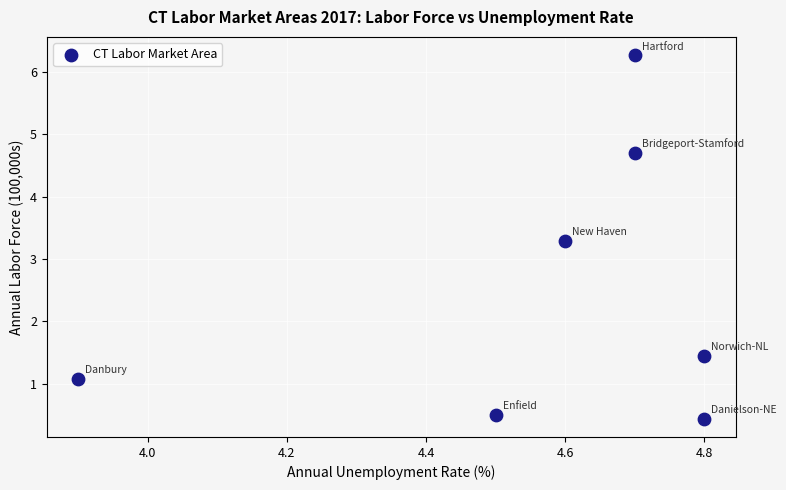

What is the range of Y values (max minus min)?

5.8